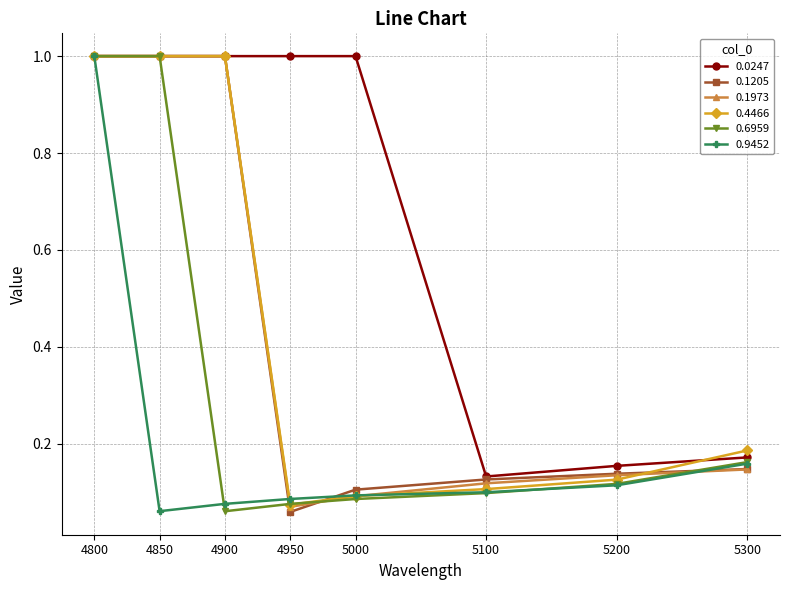

What is the maximum value for 0.9452?

1.0